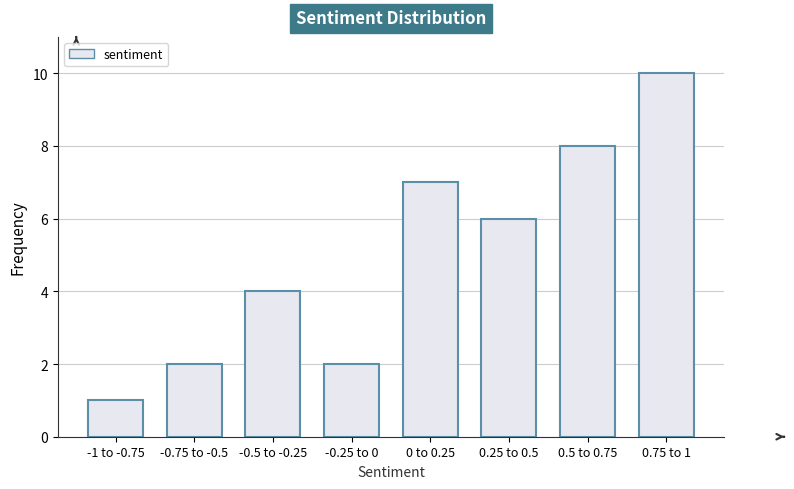

Reading left to right, extract all data points from this chart.

1	2	4	2	7	6	8	10